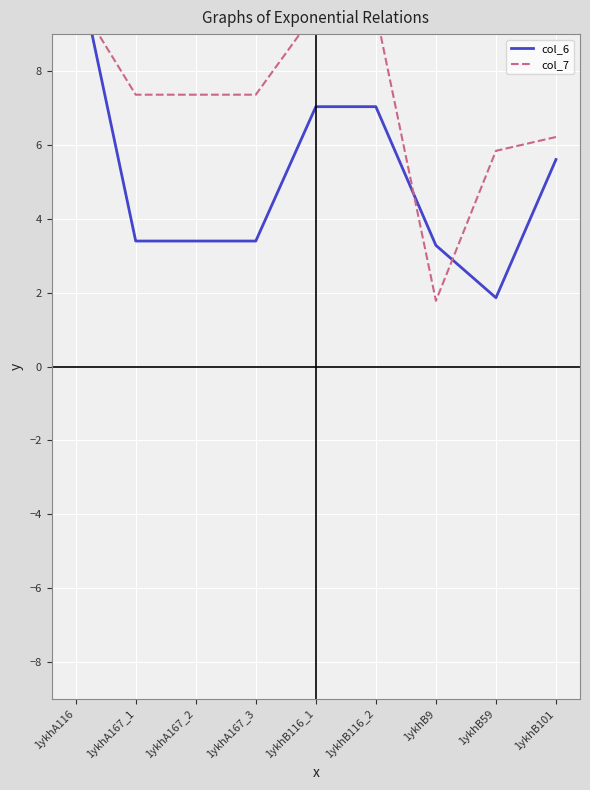

Is it true that col_6 equals 1.9 at 1ykhB59?

True